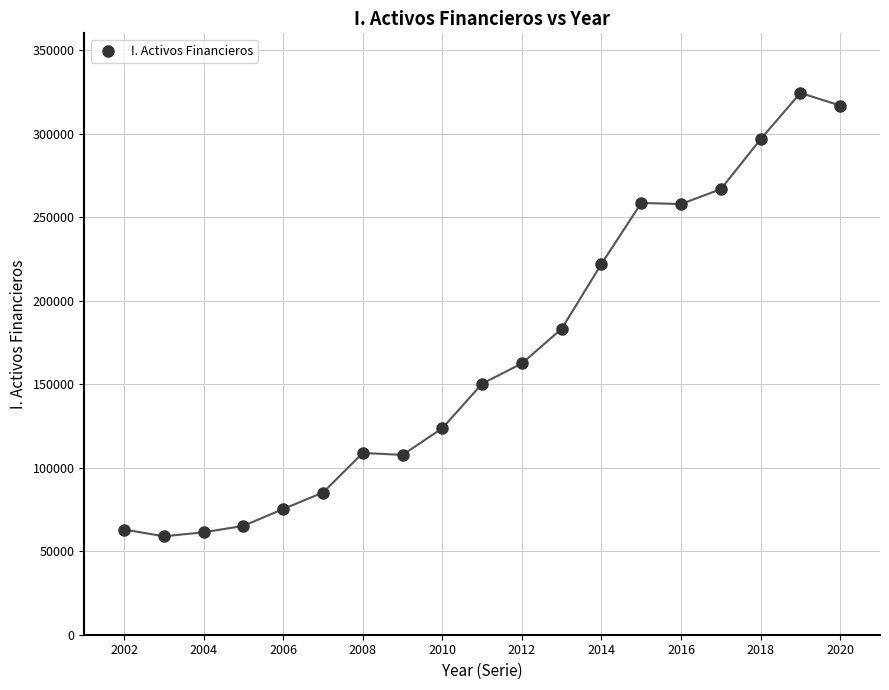

What Y value in the scatter plot is closest to 191624?

183172